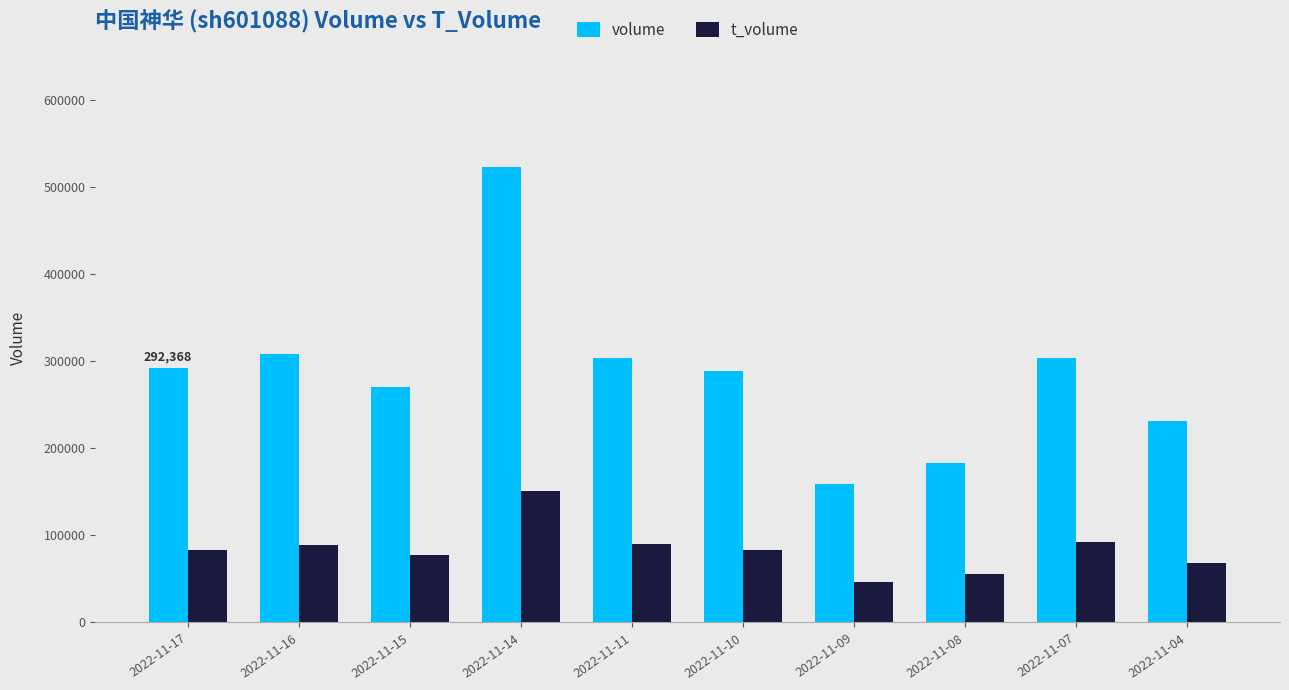

Between 2022-11-17 and 2022-11-04, which series saw the biggest shift?

volume